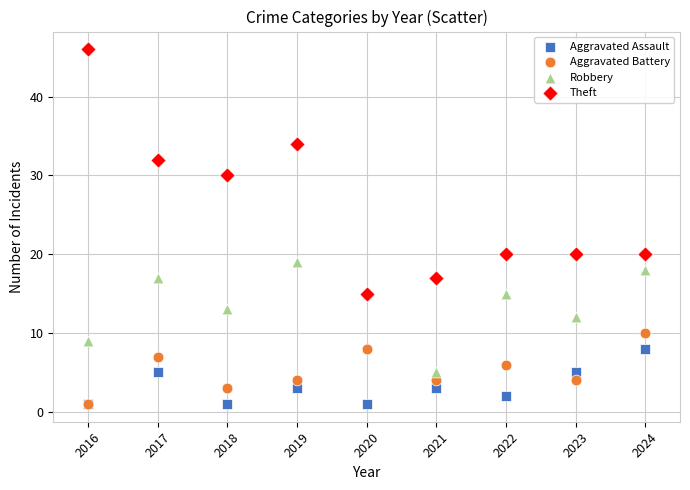

What are all the series names shown in the legend?

Aggravated Assault, Aggravated Battery, Robbery, Theft